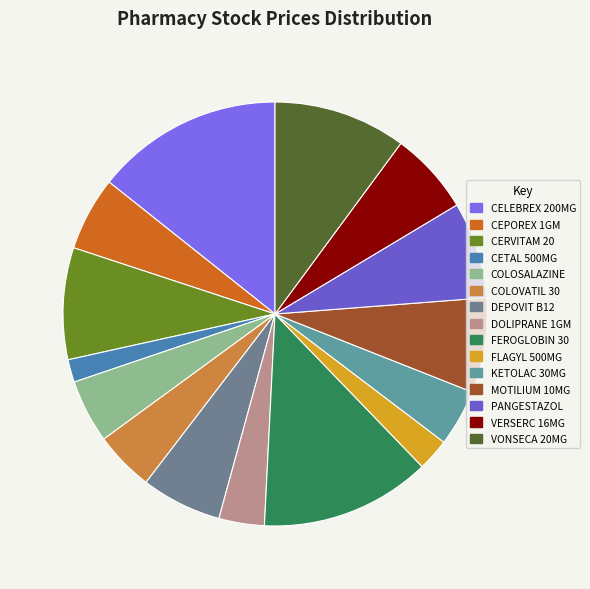

What percentage is the CELEBREX 200MG slice, to the nearest percent?

14%